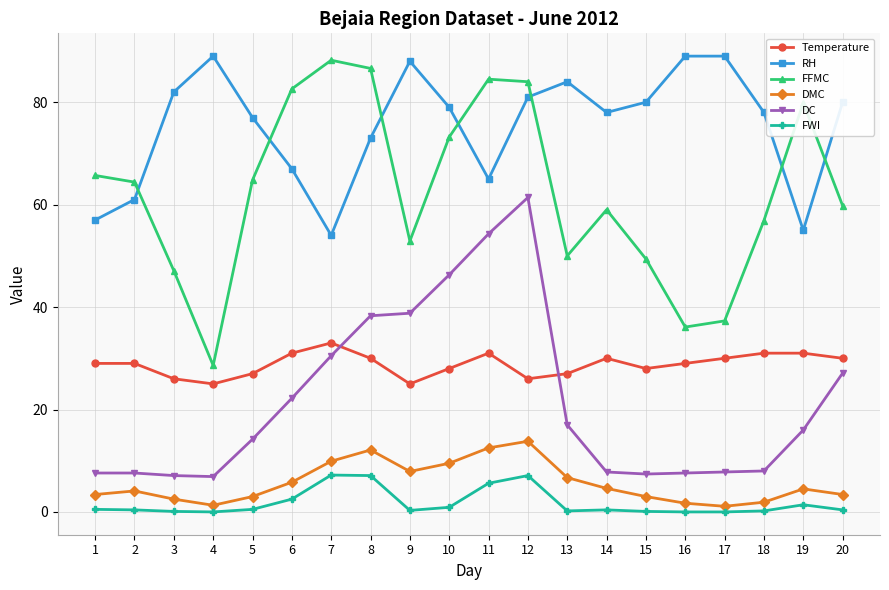

How many distinct data groups are displayed?

6